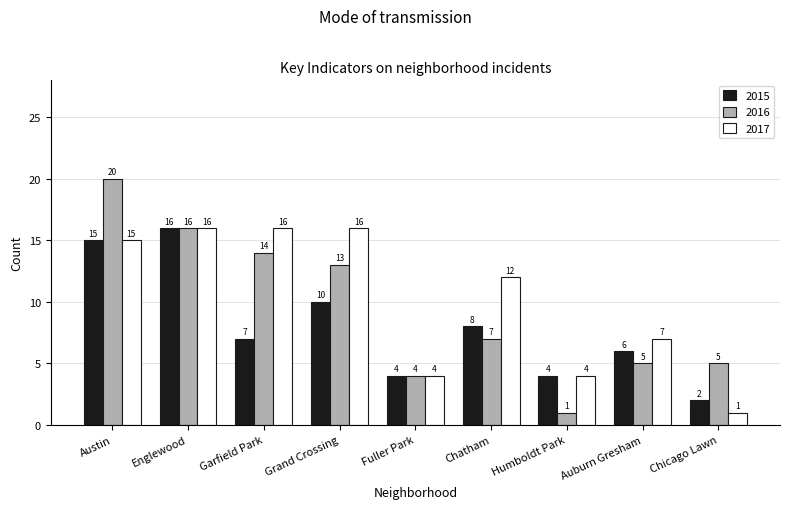

Which series has the widest spread of values?

2016